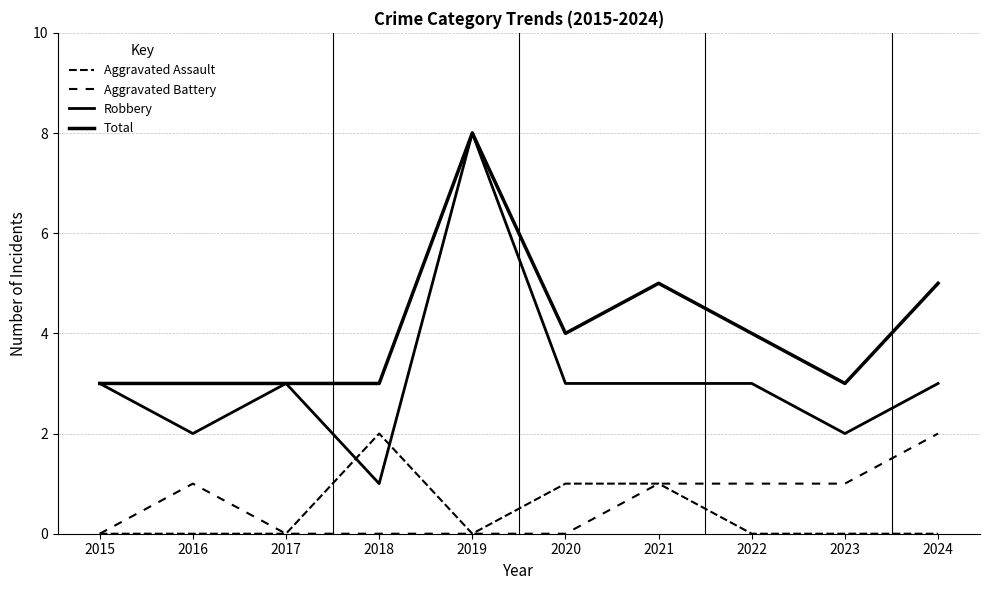

Is this an area chart (filled region under the line)?

No